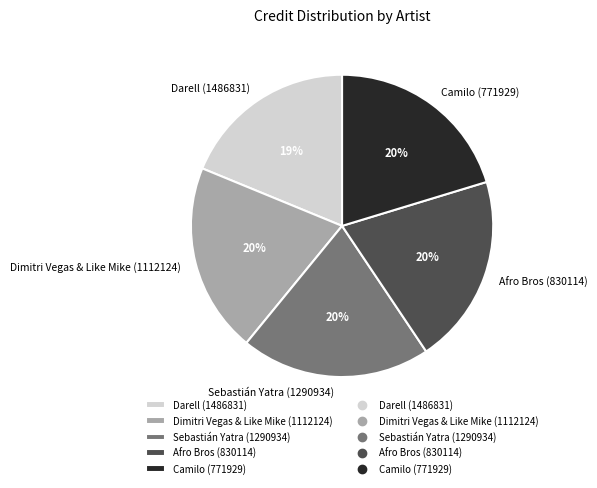

Count the number of slices in the pie.

5